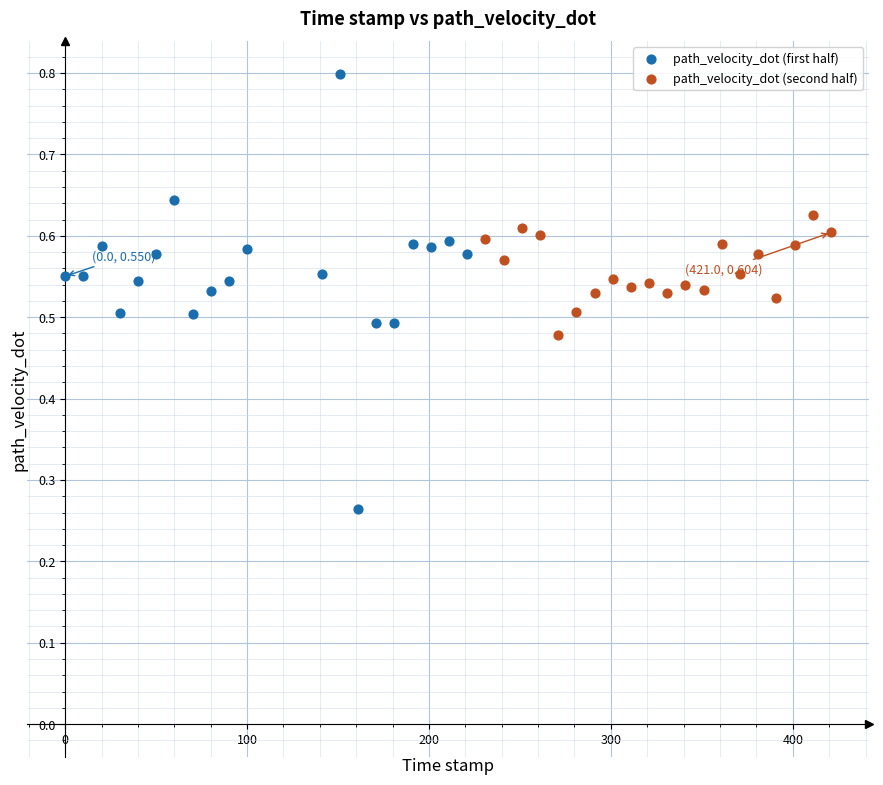

Which series contains the lowest Y value?

path_velocity_dot (first half)